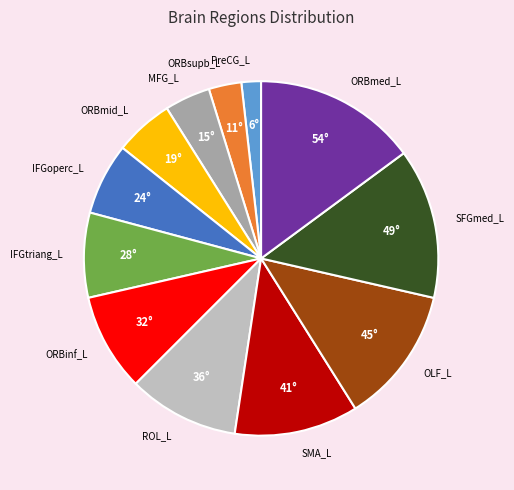

Rank the categories by value from highest to lowest.

ORBmed_L, SFGmed_L, OLF_L, SMA_L, ROL_L, ORBinf_L, IFGtriang_L, IFGoperc_L, ORBmid_L, MFG_L, ORBsupb_L, PreCG_L